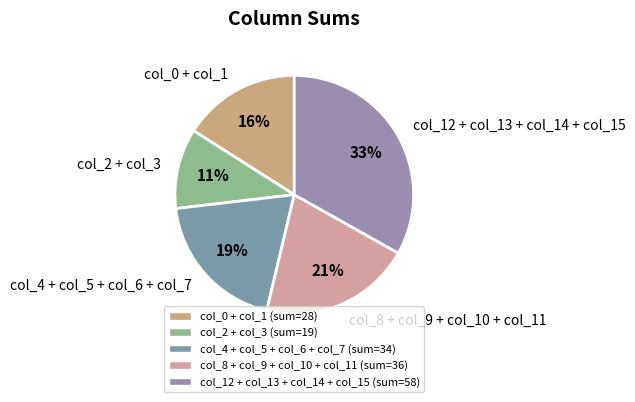

To the nearest percent, what is the difference between the largest and smallest slice percentages?

22%